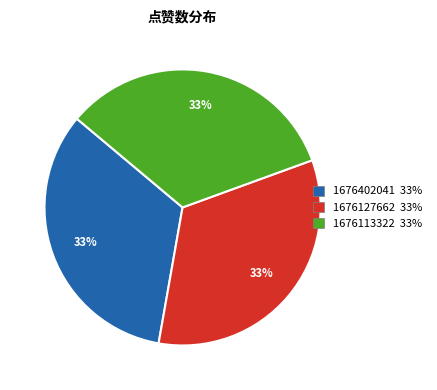

How many slices are in this pie chart?

3